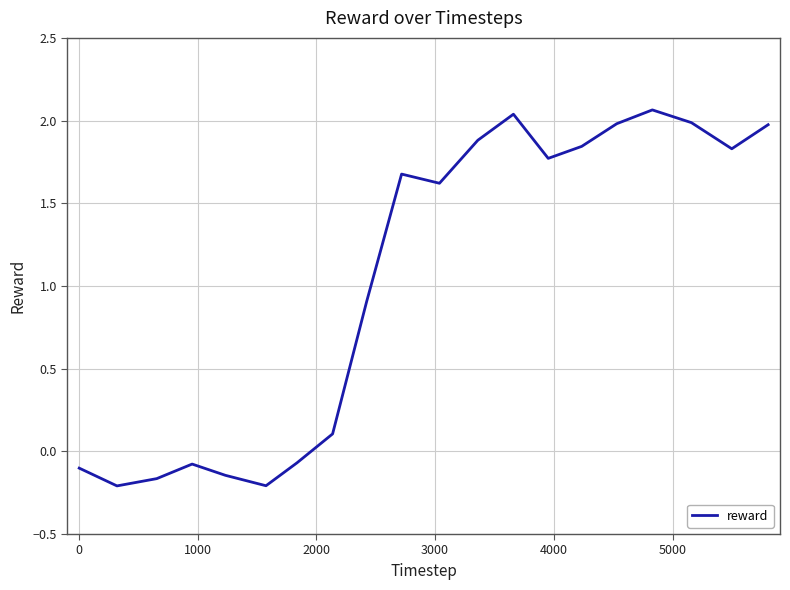

What is the difference between the maximum and minimum values?

2.3